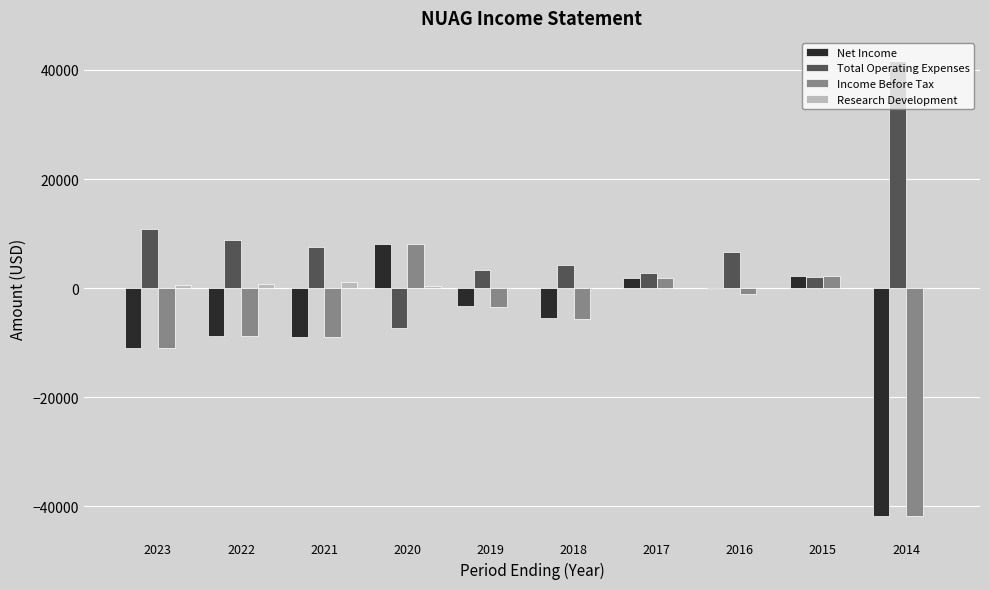

At which label does Net Income first exceed -3300?

2020